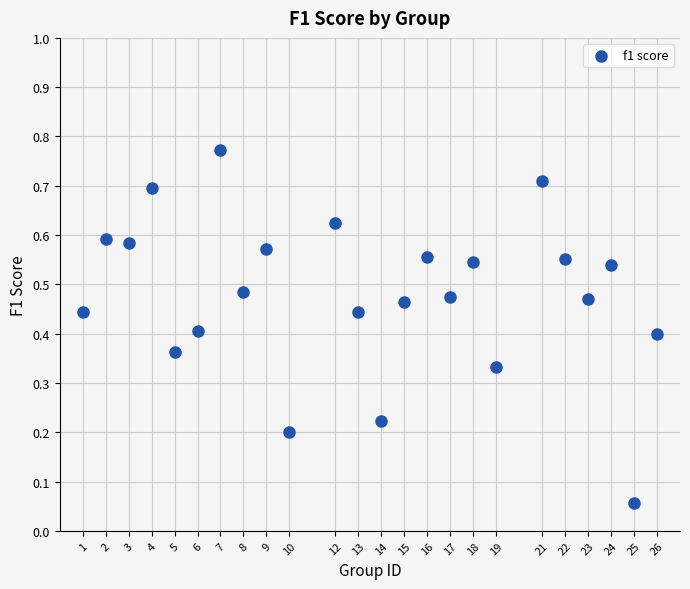

What is the range of Y values (max minus min)?

0.7